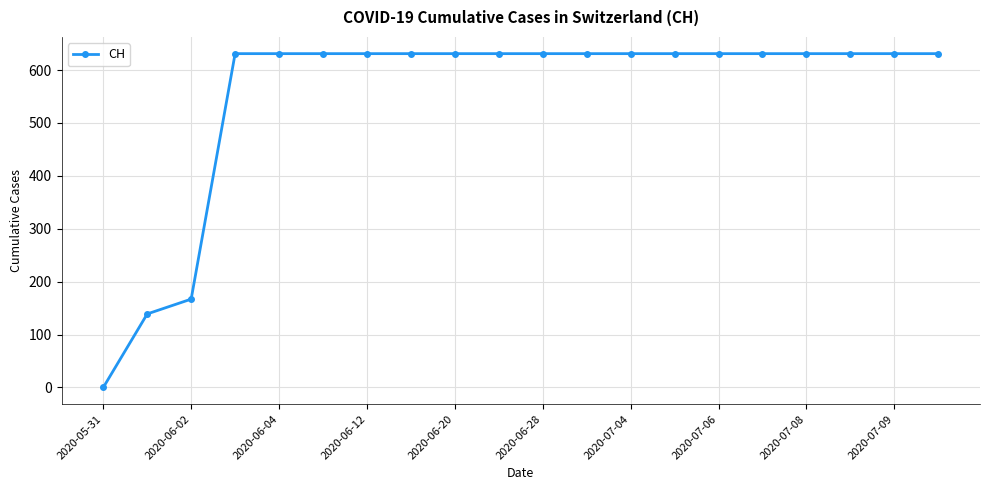

What is the maximum value shown in the chart?

631